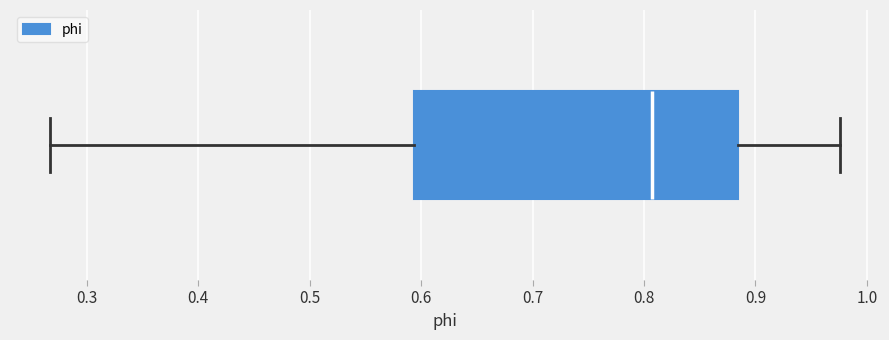

Transcribe this box plot: give where the median line is, the range the box spans, and where the two whiskers end, as read against the x-axis. The values are not printed on the chart, so give them approximately, as read against the axis.

median 0.81, box 0.59 to 0.88, whiskers 0.27 to 0.98